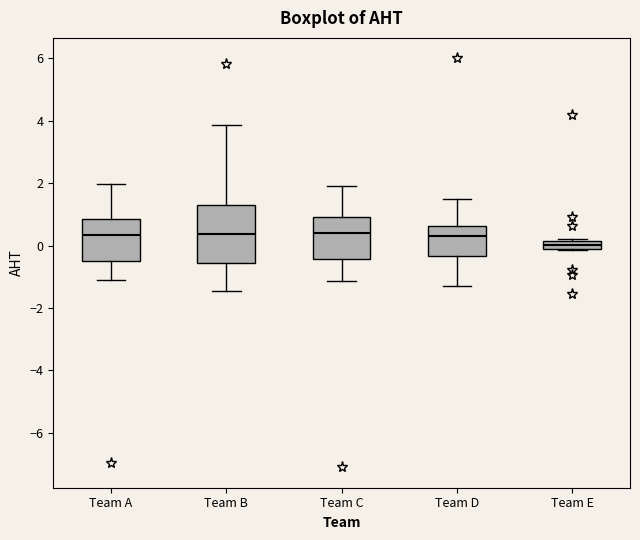

Comparing the boxes themselves (not the whiskers), which one is the tallest?

Team B